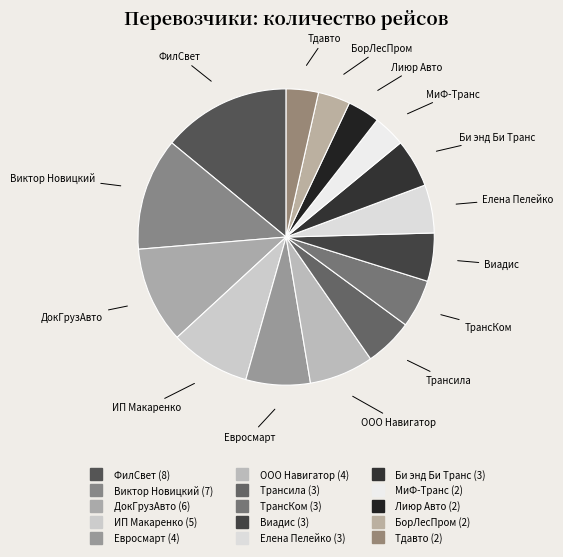

To the nearest percent, what percentage of the pie is Виадис?

5%